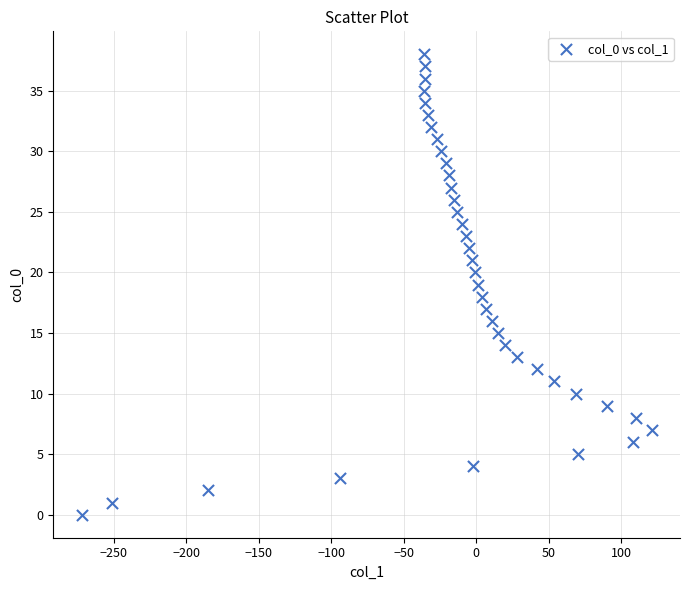

What is the range of Y values (max minus min)?

38